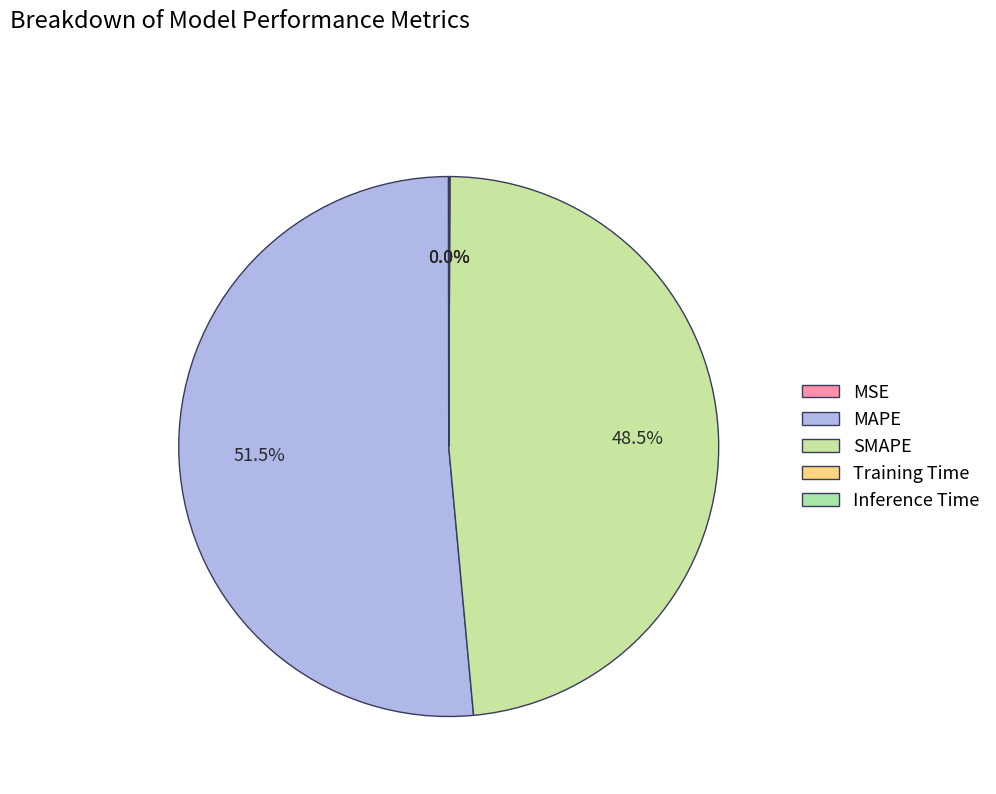

Count the number of slices in the pie.

5